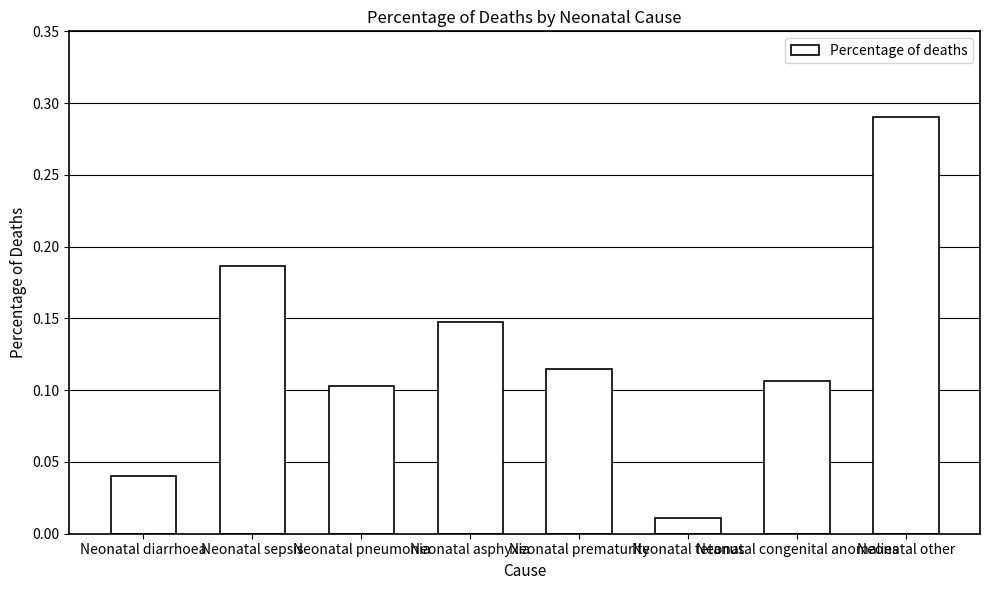

List the labels in order of value, largest first.

Neonatal other, Neonatal sepsis, Neonatal asphyxia, Neonatal prematurity, Neonatal congenital anomalies, Neonatal pneumonia, Neonatal diarrhoea, Neonatal tetanus